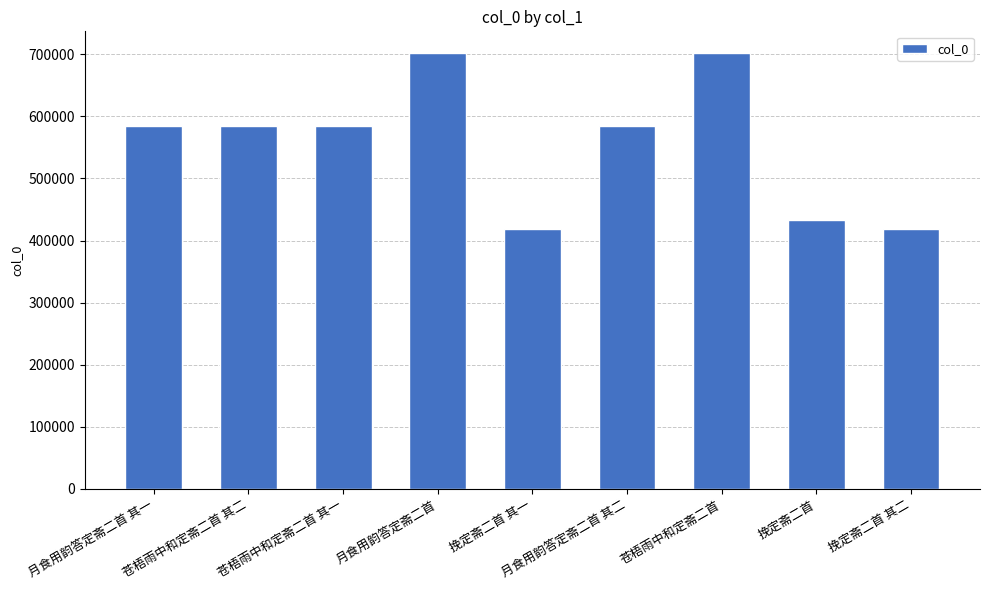

True or false: the data shows 583874 at 月食用韵答定斋二首 其一.

True